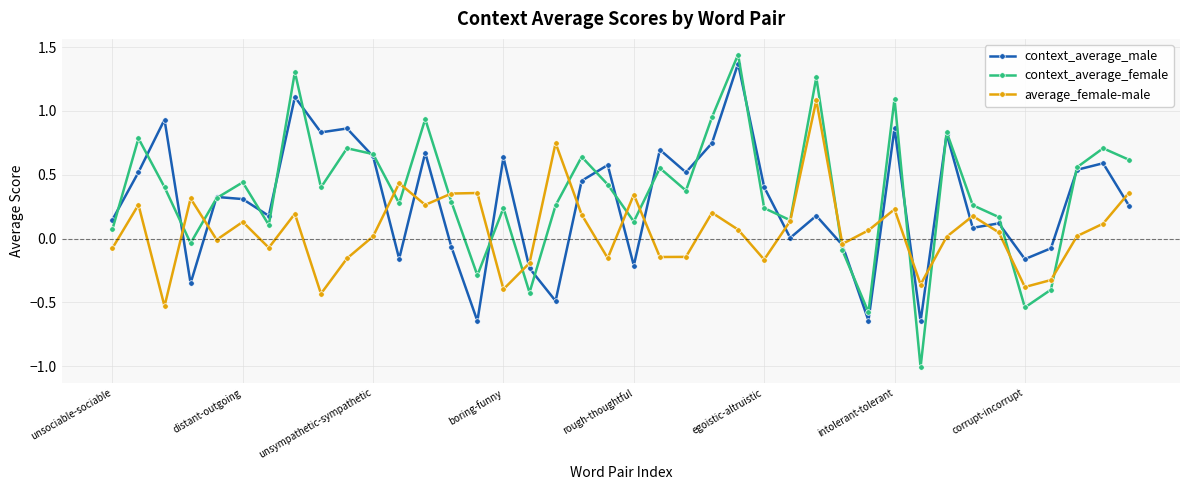

List the series in order of their overall mean, highest first.

context_average_female, context_average_male, average_female-male